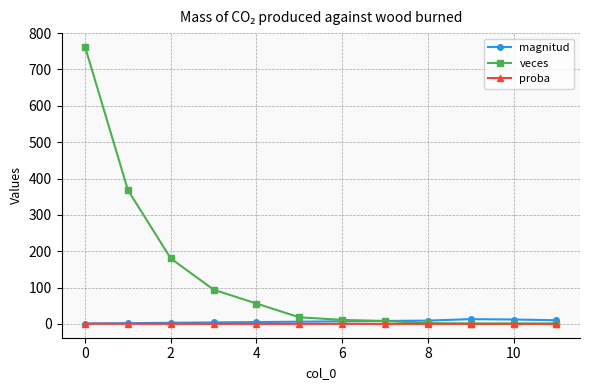

What is the maximum value for veces?

762.0